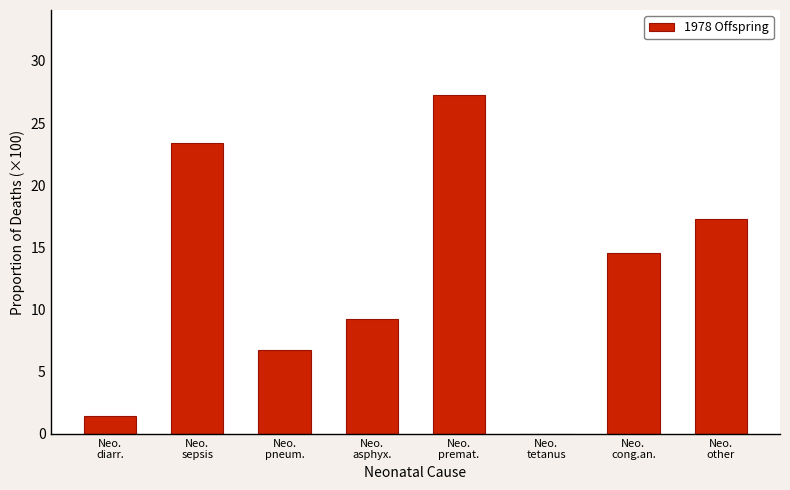

What is the sum of all values?

100.0